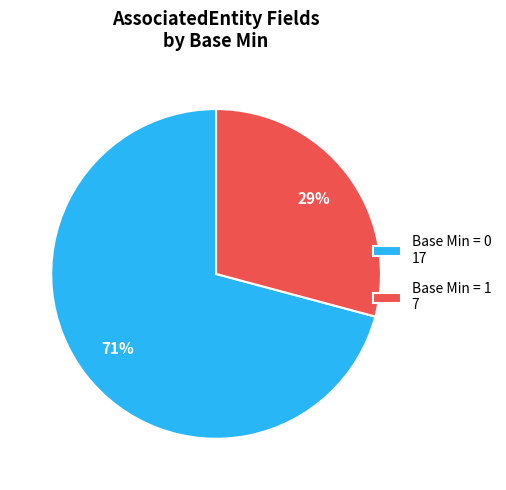

What is the largest slice in the pie chart?

Base Min = 0 17